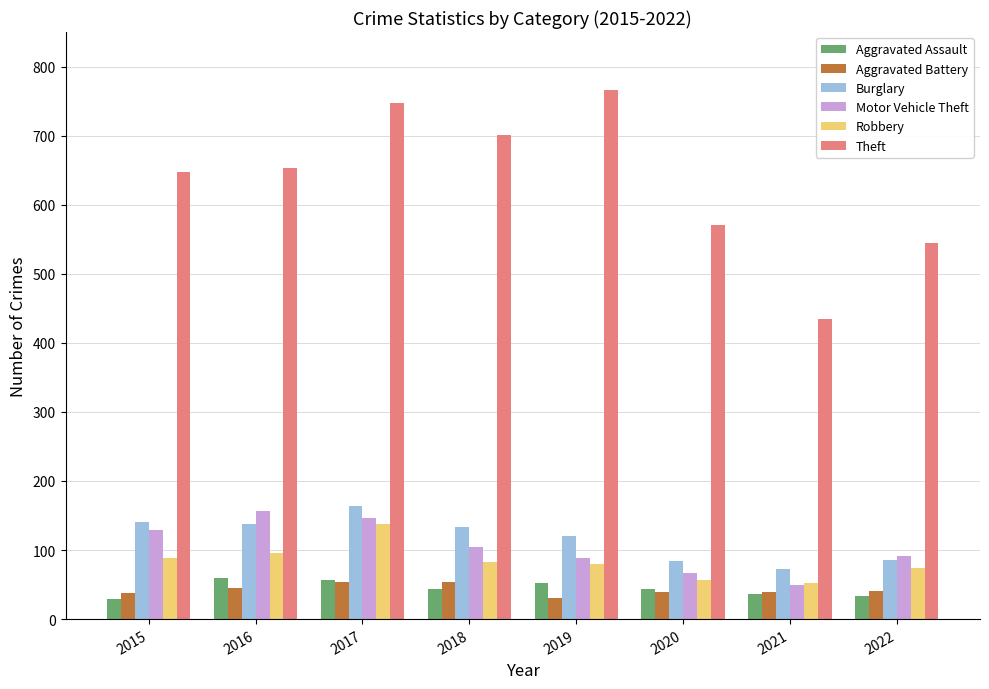

Are the bars grouped side by side (vs. stacked)?

Yes